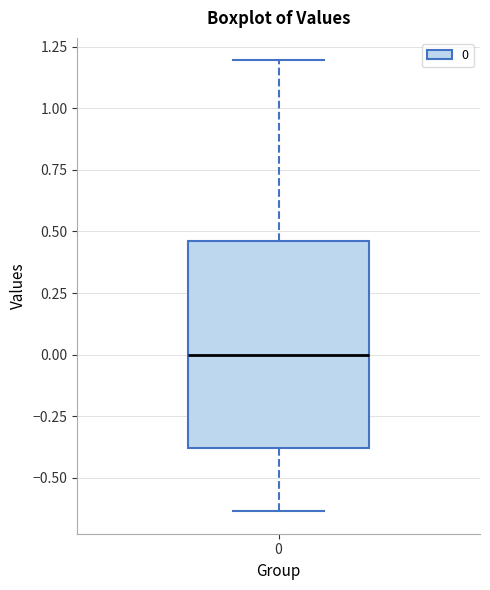

Read this box plot against the y-axis: the position of the median line, the range covered by the box, and the ends of both whiskers. The values are not printed on the chart, so give them approximately, as read against the axis.

median 0.00, box -0.40 to 0.45, whiskers -0.65 to 1.20